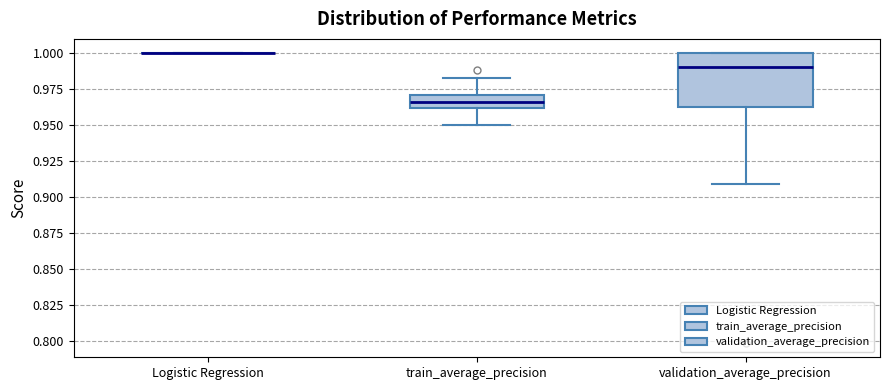

Reading left to right, transcribe this box plot: for each box, give where its median line is, the range the box spans, and where its two whiskers end, as read against the y-axis. The values are not printed on the chart, so give them approximately, as read against the axis.

Logistic Regression: box collapsed to a line at 1.000, whiskers 1.000 to 1.000
train_average_precision: median 0.965, box 0.960 to 0.970, whiskers 0.950 to 0.985
validation_average_precision: median 0.990, box 0.960 to 1.000, whiskers 0.910 to 1.000